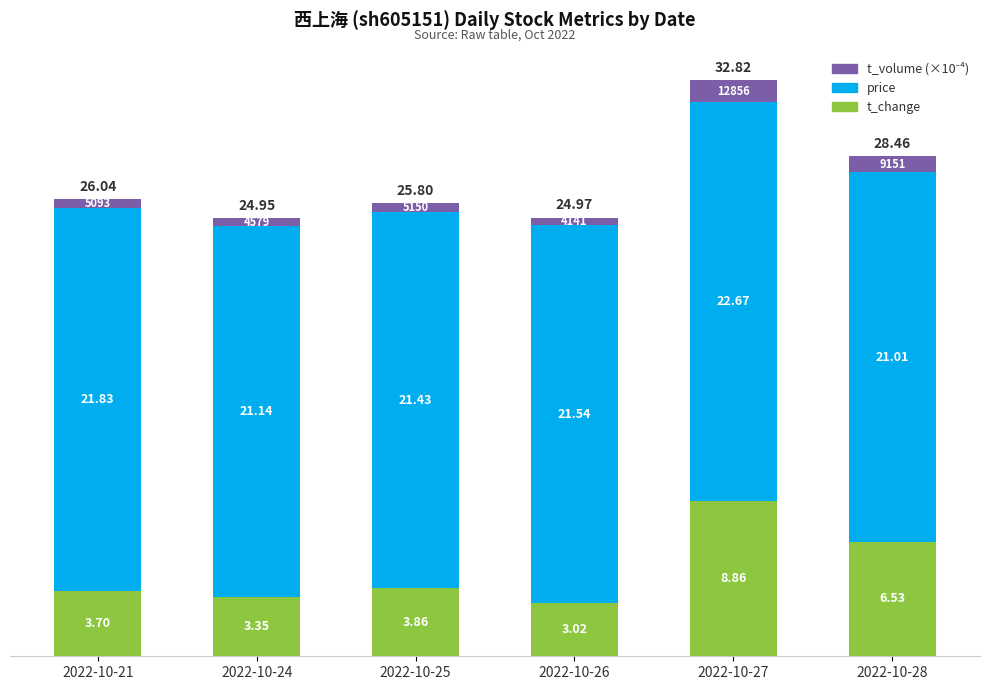

What is the difference between the second highest and minimum values in the t_change series?

3.5